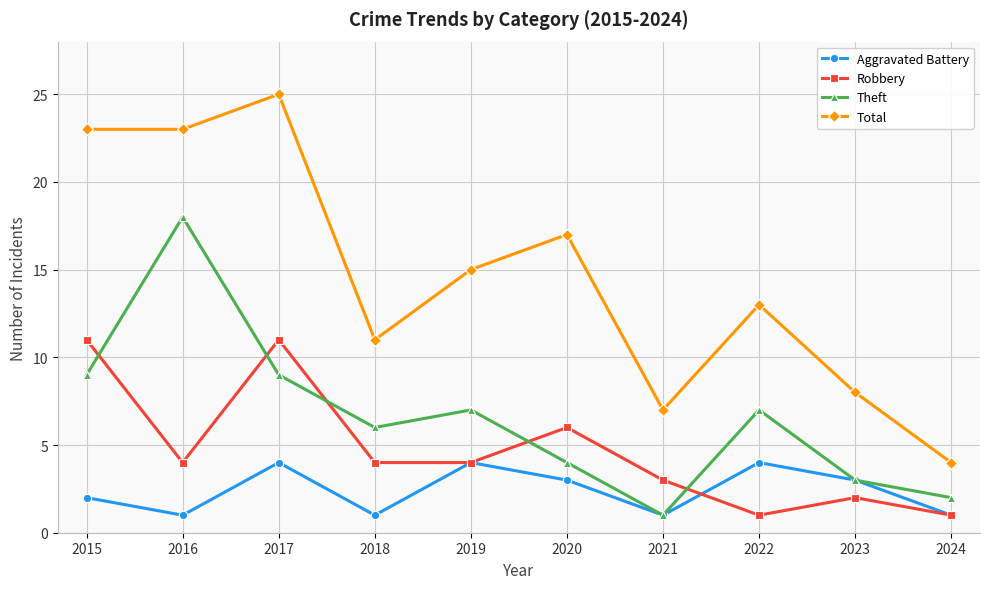

What is the greatest value displayed?

25